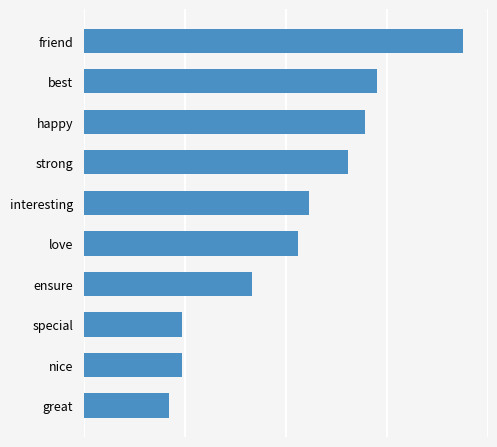

Does the chart contain any negative values?

No